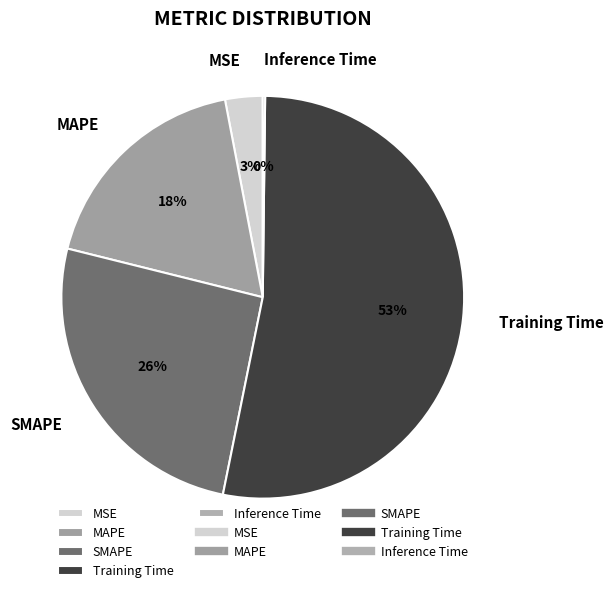

True or false: MSE accounts for 17% of the total.

False